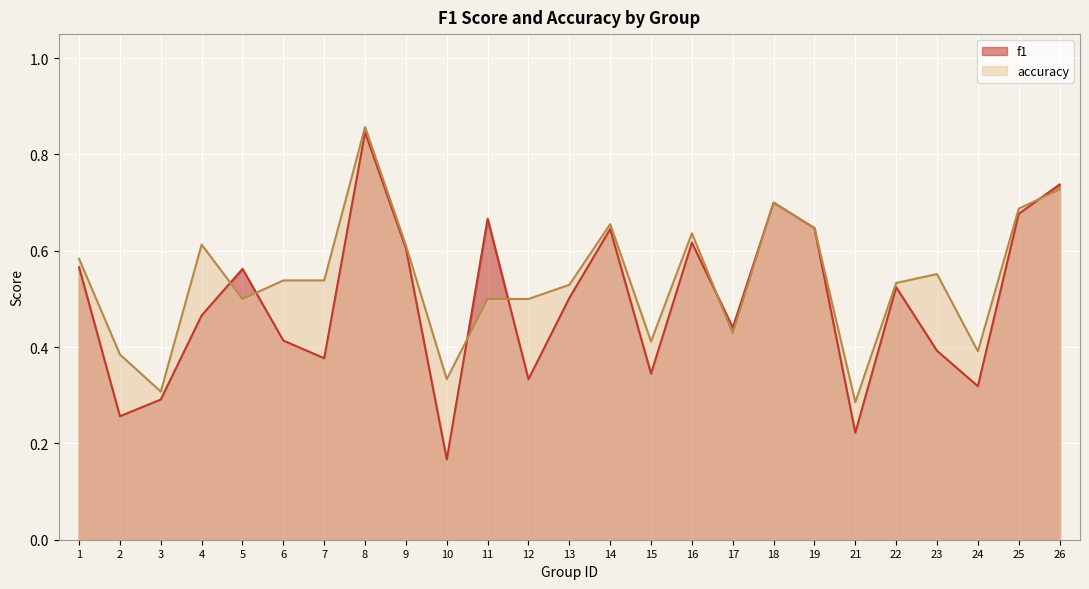

What is the difference between the f1 values at 15 and 4?

0.1